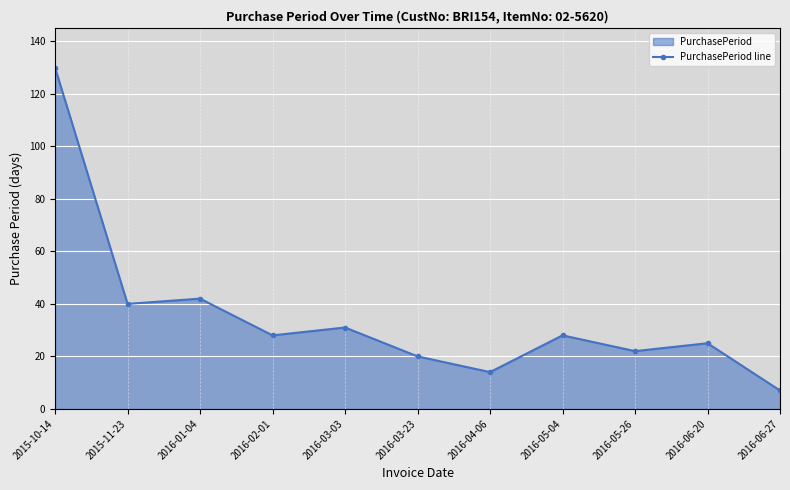

How many lines are shown in the chart?

1